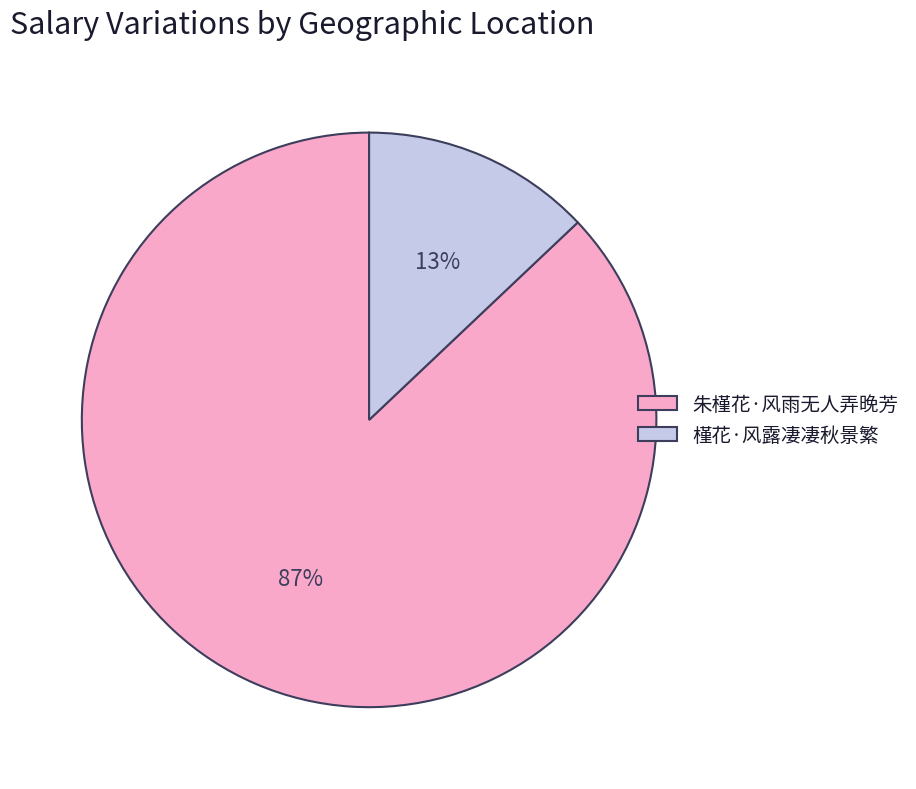

The 朱槿花·风雨无人弄晚芳 slice represents 81% of the pie. True or false?

False